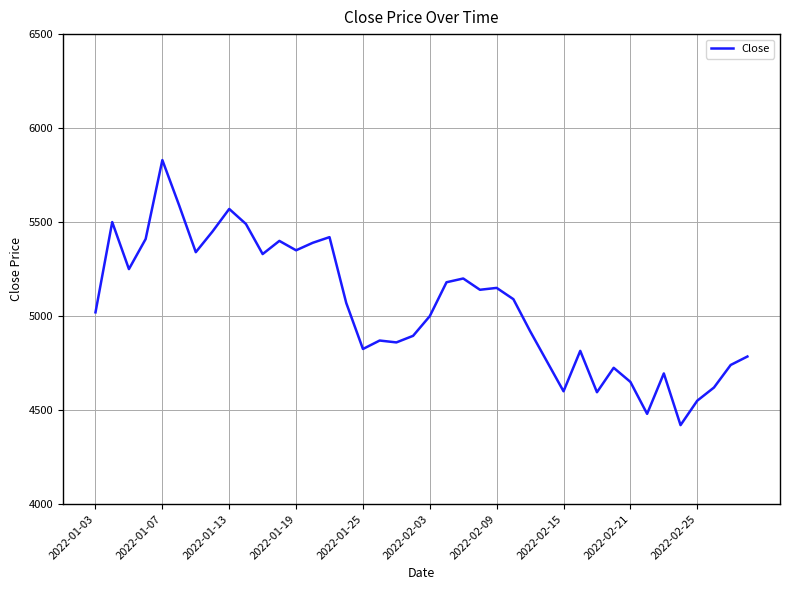

What is the maximum value shown in the chart?

5830